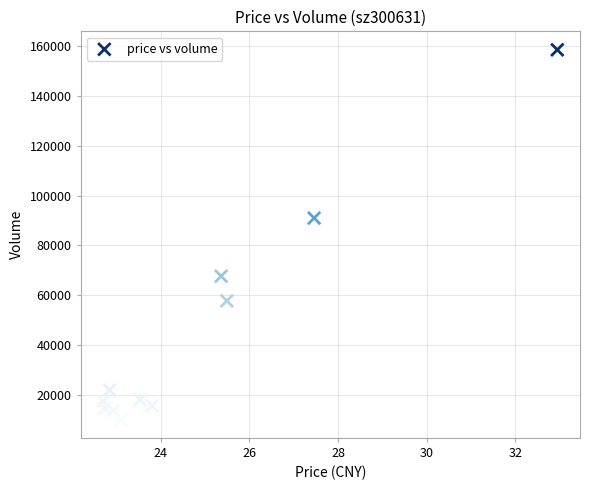

What is the range of Y values (max minus min)?

148637